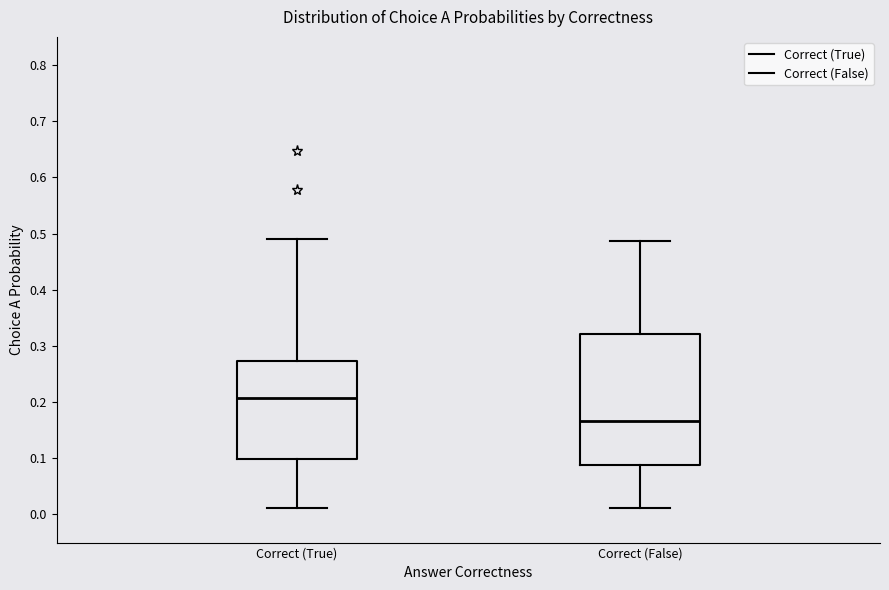

Reading left to right, transcribe this box plot: for each box, give where its median line is, the range the box spans, and where its two whiskers end, as read against the y-axis. The values are not printed on the chart, so give them approximately, as read against the axis.

Correct (True): median 0.21, box 0.10 to 0.27, whiskers 0.01 to 0.49
Correct (False): median 0.17, box 0.09 to 0.32, whiskers 0.01 to 0.49